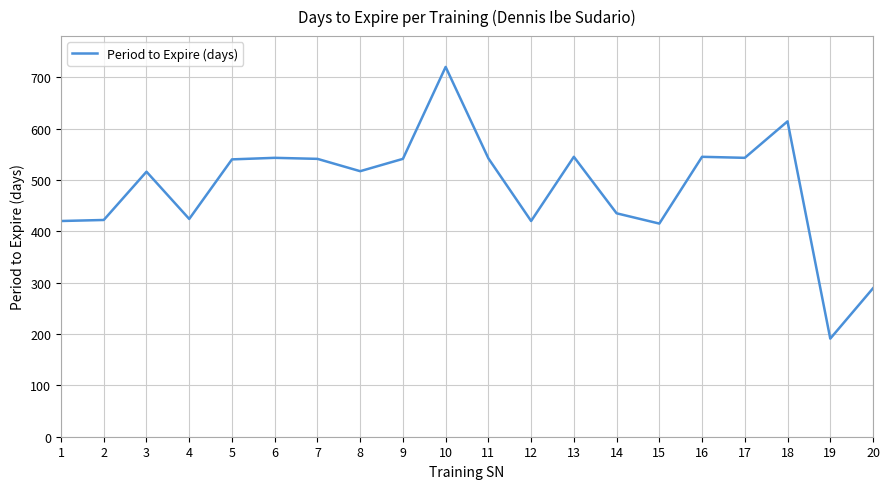

What is the smallest value displayed?

191